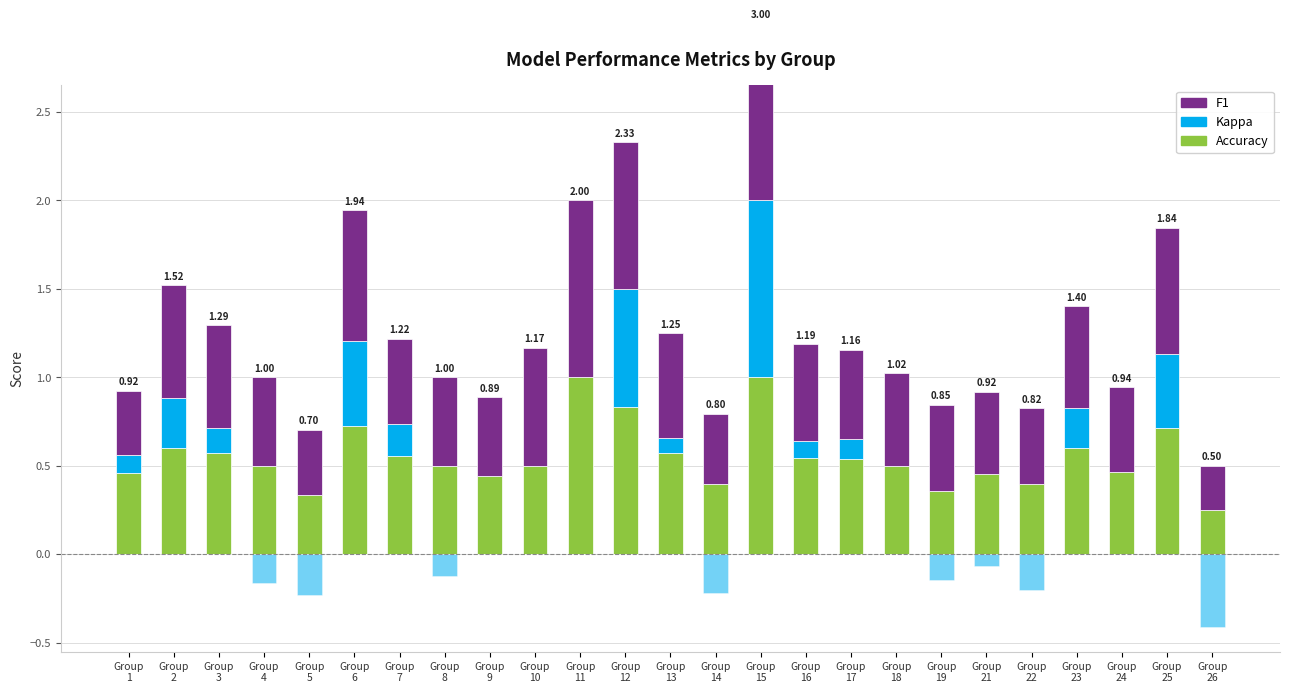

Reading left to right, extract all data points from this chart.

accuracy: Group
1=0.5	Group
2=0.6	Group
3=0.6	Group
4=0.5	Group
5=0.3	Group
6=0.7	Group
7=0.6	Group
8=0.5	Group
9=0.4	Group
10=0.5	Group
11=1.0	Group
12=0.8	Group
13=0.6	Group
14=0.4	Group
15=1.0	Group
16=0.5	Group
17=0.5	Group
18=0.5	Group
19=0.4	Group
21=0.5	Group
22=0.4	Group
23=0.6	Group
24=0.5	Group
25=0.7	Group
26=0.2
kappa (positive): Group
1=0.1	Group
2=0.3	Group
3=0.1	Group
4=0.0	Group
5=0.0	Group
6=0.5	Group
7=0.2	Group
8=0.0	Group
9=0.0	Group
10=0.0	Group
11=0.0	Group
12=0.7	Group
13=0.1	Group
14=0.0	Group
15=1.0	Group
16=0.1	Group
17=0.1	Group
18=0.0	Group
19=0.0	Group
21=0.0	Group
22=0.0	Group
23=0.2	Group
24=0.0	Group
25=0.4	Group
26=0.0
f1: Group
1=0.4	Group
2=0.6	Group
3=0.6	Group
4=0.5	Group
5=0.4	Group
6=0.7	Group
7=0.5	Group
8=0.5	Group
9=0.4	Group
10=0.7	Group
11=1.0	Group
12=0.8	Group
13=0.6	Group
14=0.4	Group
15=1.0	Group
16=0.5	Group
17=0.5	Group
18=0.5	Group
19=0.5	Group
21=0.5	Group
22=0.4	Group
23=0.6	Group
24=0.5	Group
25=0.7	Group
26=0.2
kappa (negative): Group
1=0.0	Group
2=0.0	Group
3=0.0	Group
4=-0.2	Group
5=-0.2	Group
6=0.0	Group
7=0.0	Group
8=-0.1	Group
9=0.0	Group
10=0.0	Group
11=0.0	Group
12=0.0	Group
13=0.0	Group
14=-0.2	Group
15=0.0	Group
16=0.0	Group
17=0.0	Group
18=0.0	Group
19=-0.1	Group
21=-0.1	Group
22=-0.2	Group
23=0.0	Group
24=0.0	Group
25=0.0	Group
26=-0.4